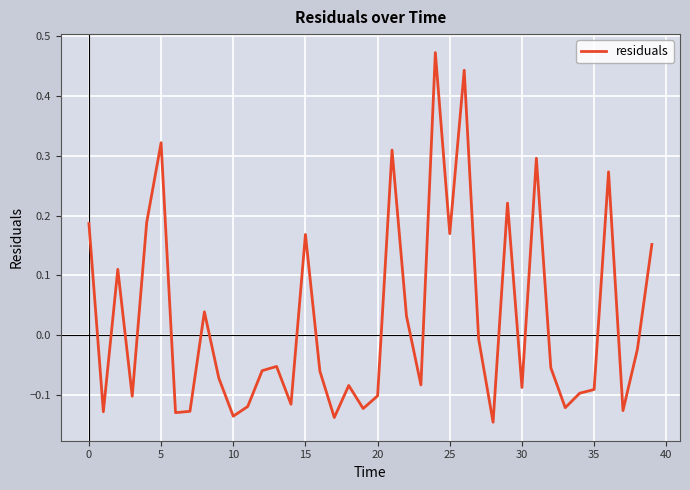

How many positive values are there?

15